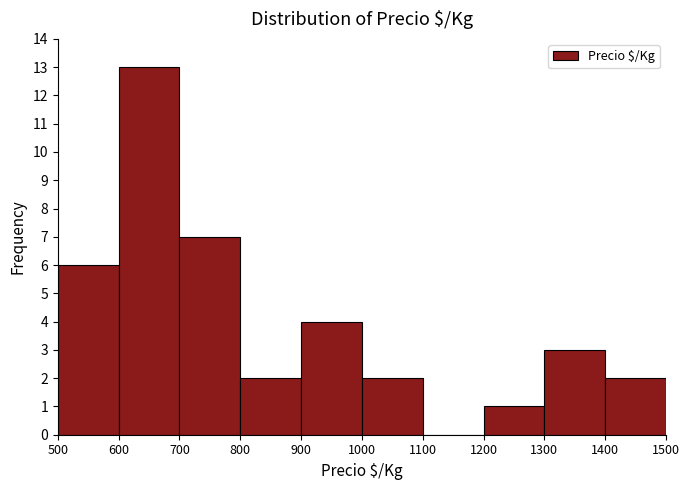

Over which range of the x-axis is the bar tallest?

600 to 700